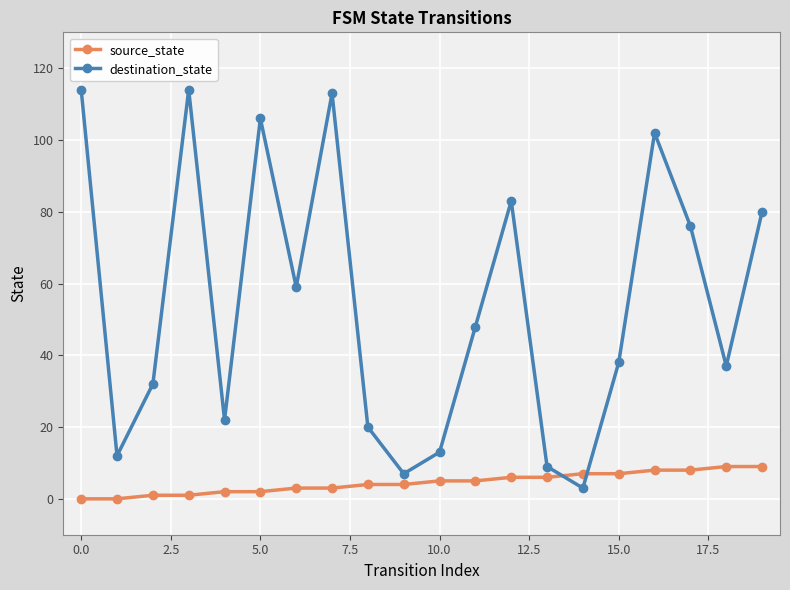

True or false: destination_state has more than 1 points higher than both neighbors.

True